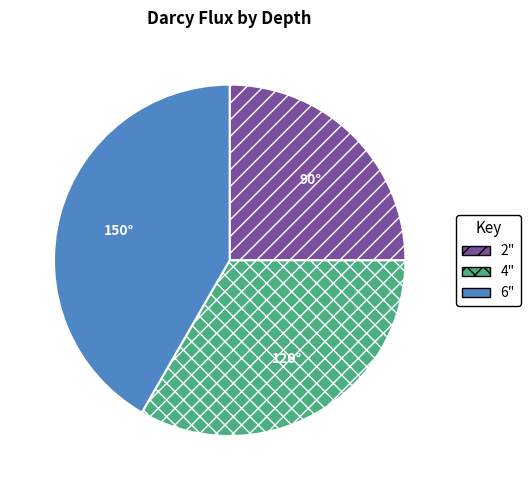

Which has a higher value, 6" or 4"?

6"